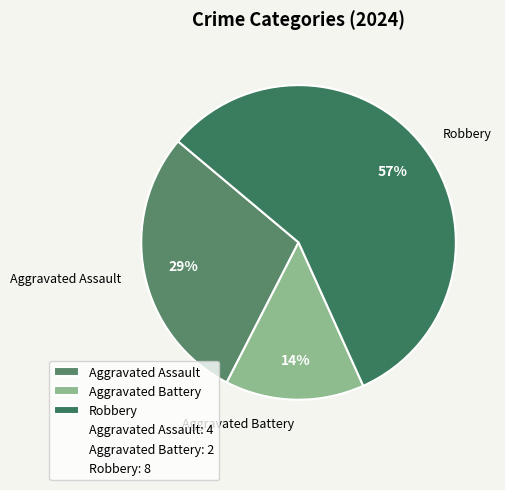

To the nearest percent, what is the combined percentage of Robbery and Aggravated Battery?

71%